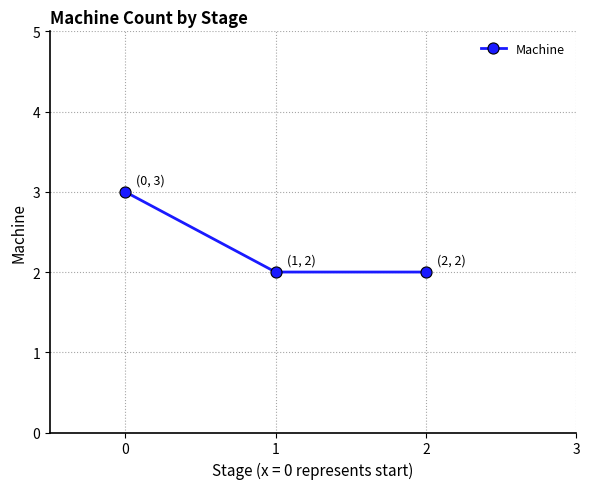

The value at 2 is 2. True or false?

True